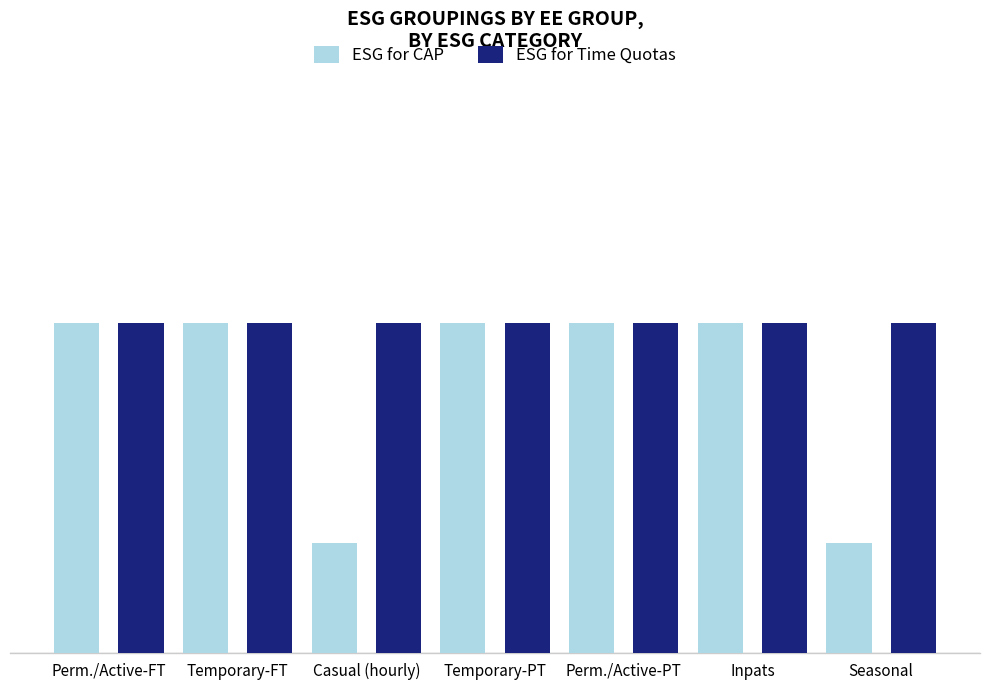

Read the ESG for Time Quotas value at Inpats.

3